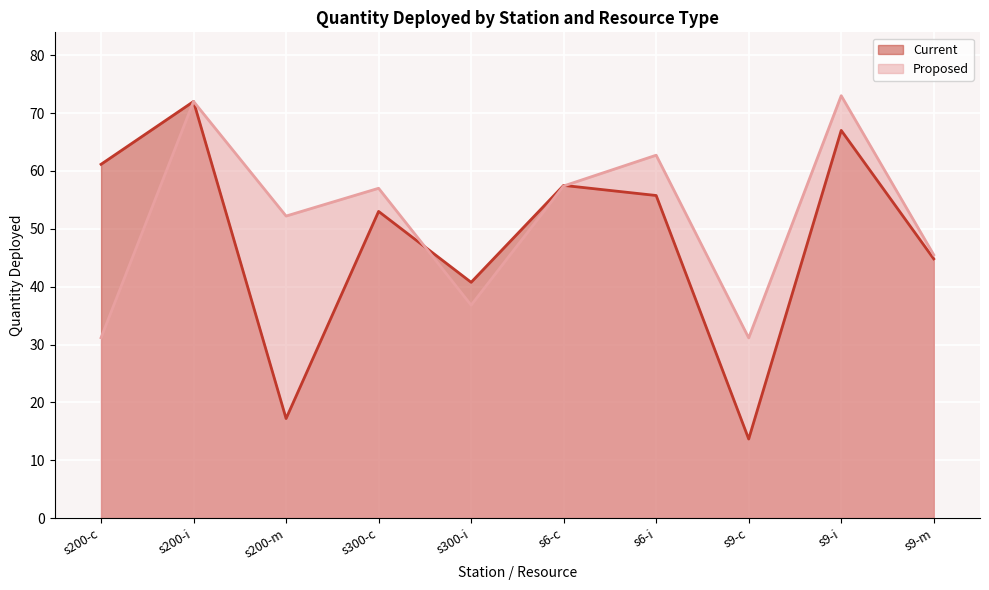

What is the total value across all series at s9-m?

90.3